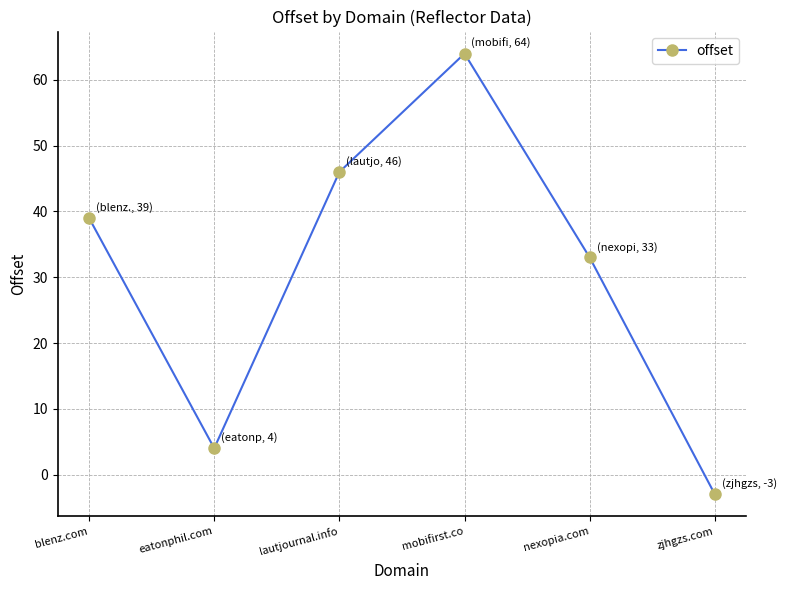

Count the number of data series in this chart.

1